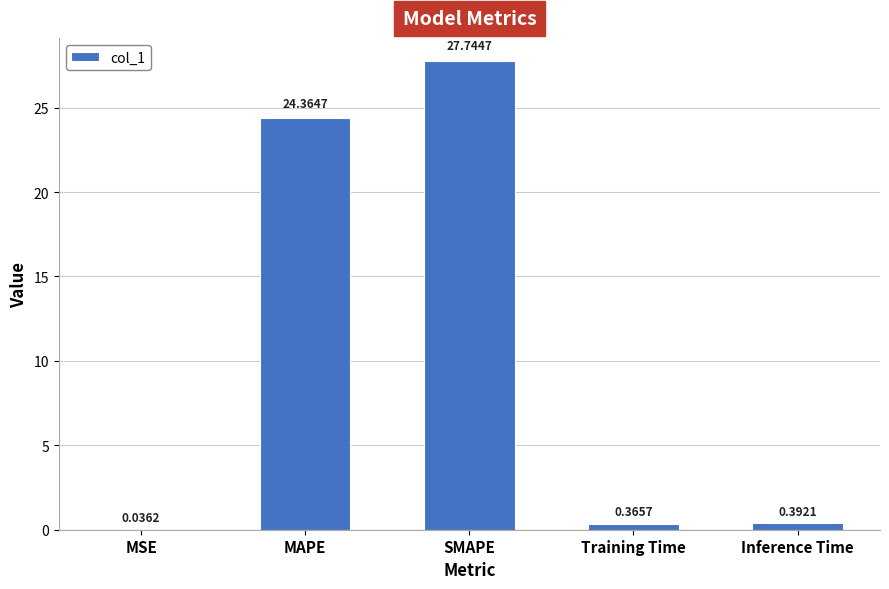

Read the value at SMAPE.

27.7